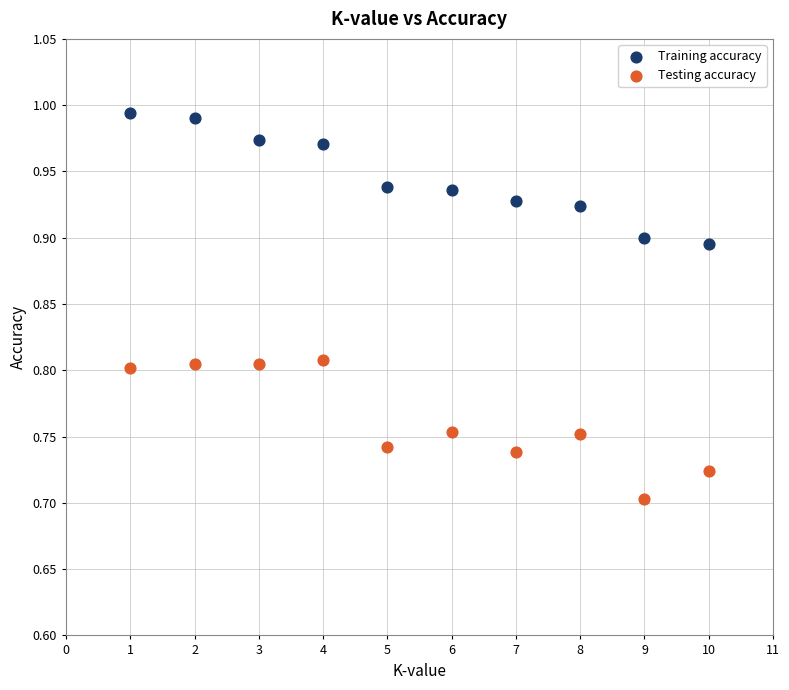

Which series contains the lowest Y value?

Testing accuracy